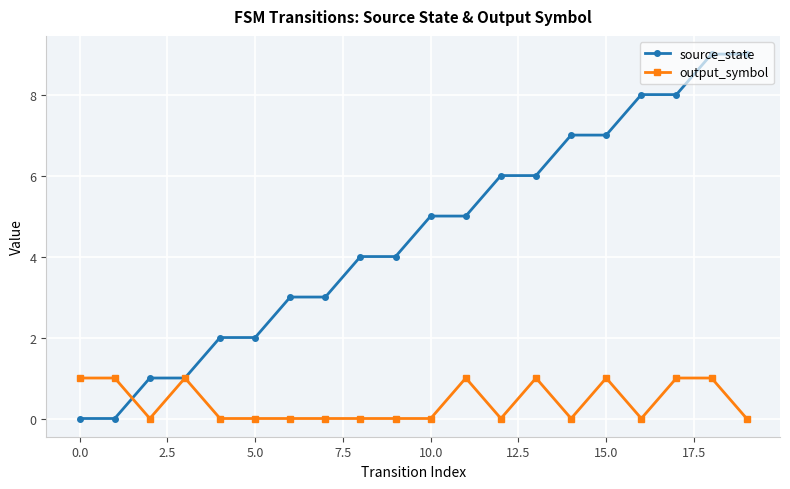

List the series in order of their peak value, lowest first.

output_symbol, source_state